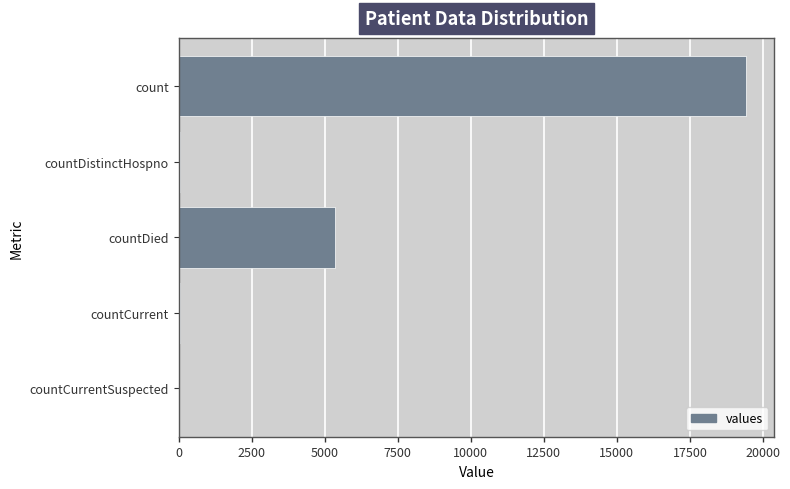

What is the greatest value displayed?

19420